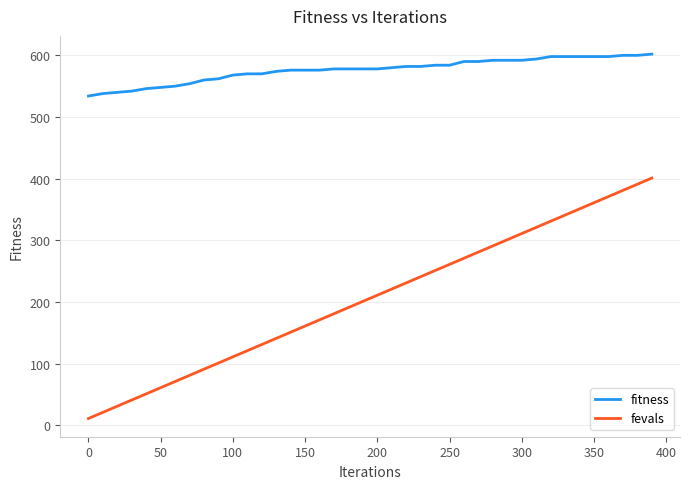

Which series has the largest total across all categories?

fitness